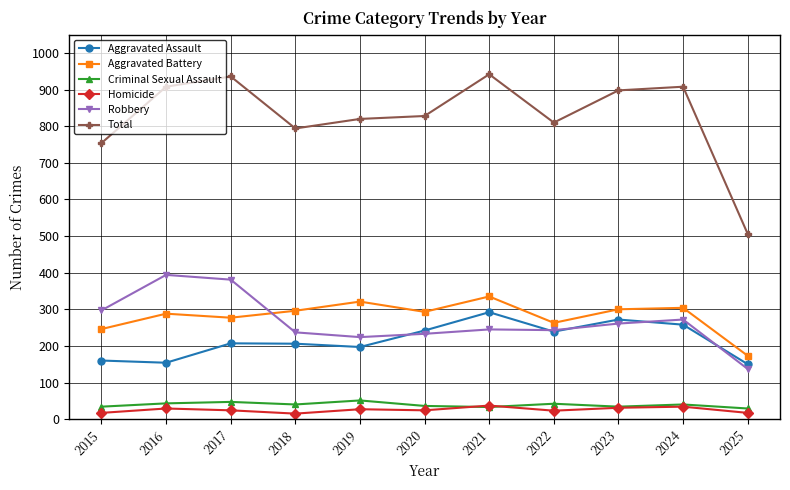

Count the number of data series in this chart.

6